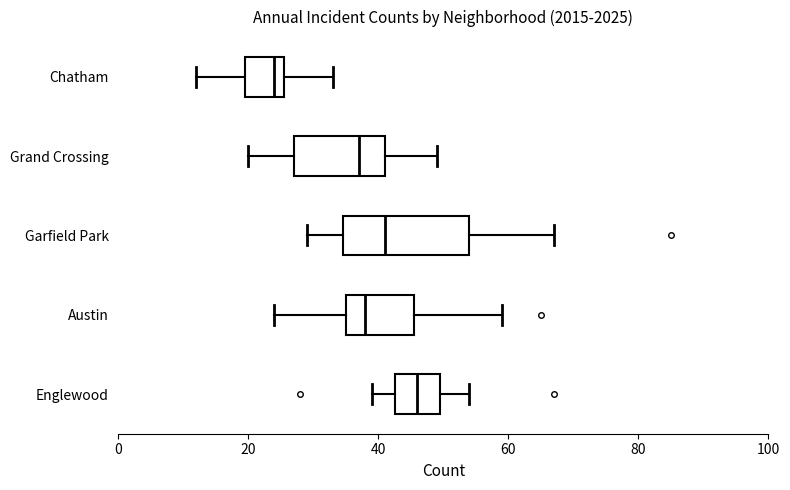

Which box is the widest, from its left edge to its right edge?

Garfield Park